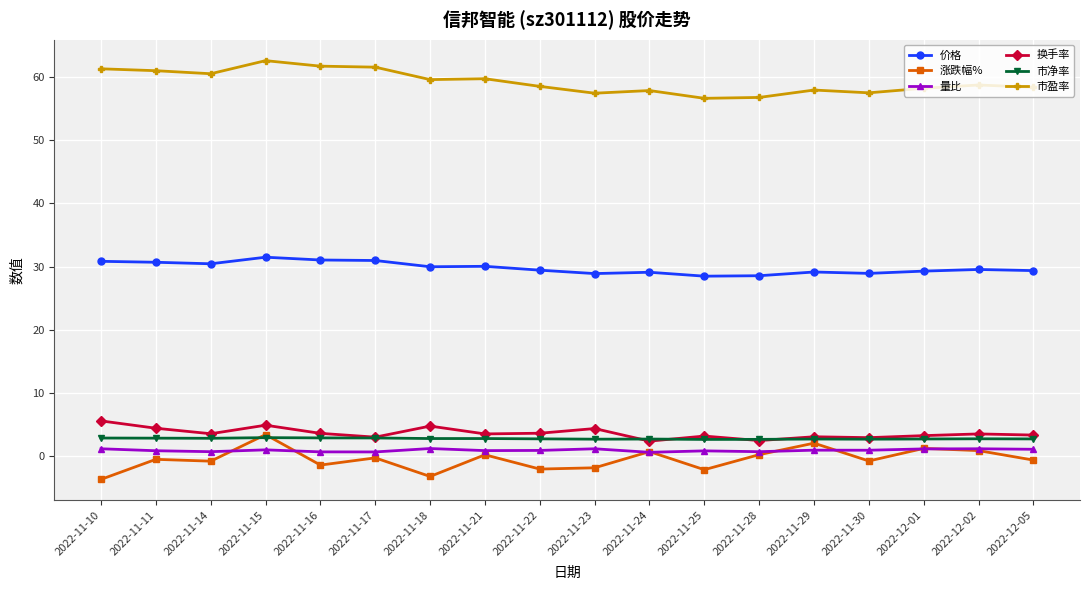

Between 2022-11-15 and 2022-11-25, which series saw the biggest shift?

市盈率